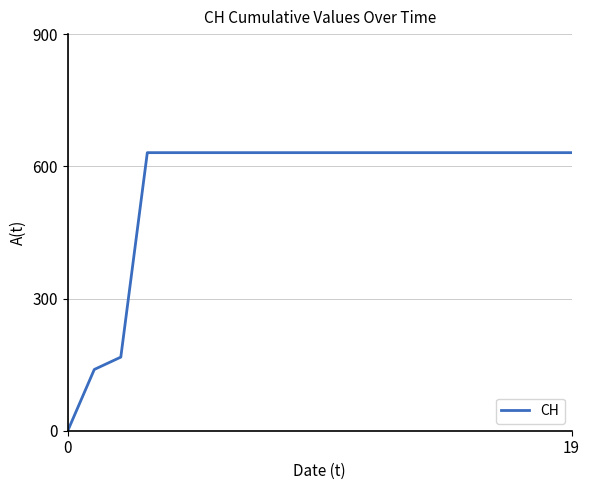

What is the maximum value shown in the chart?

631